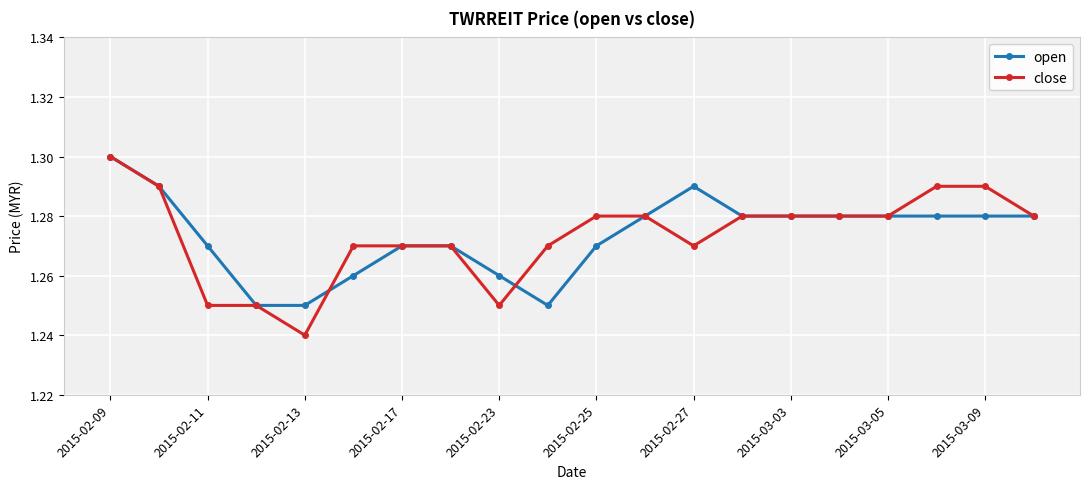

How many lines are shown in the chart?

2